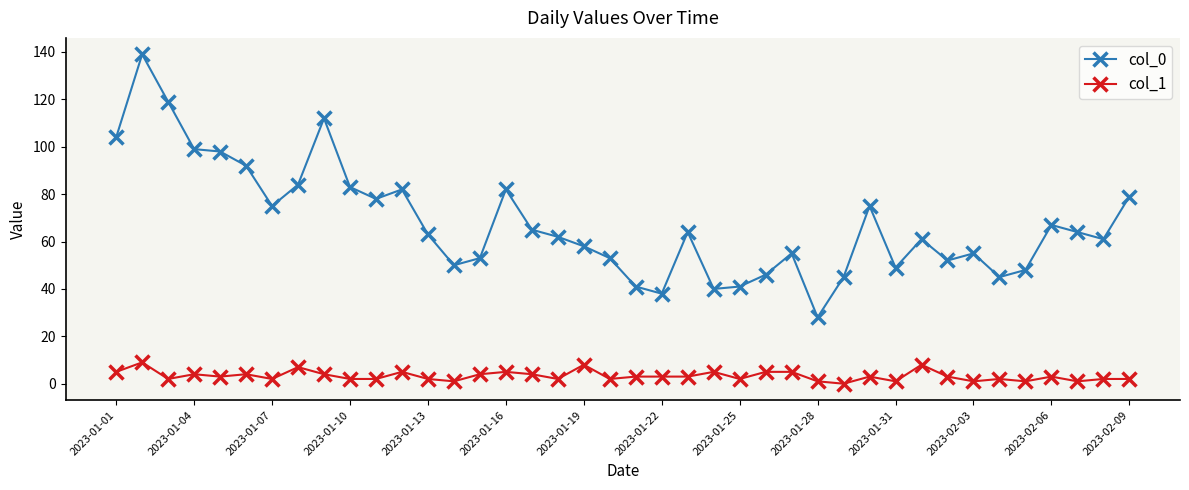

How many lines are shown in the chart?

2